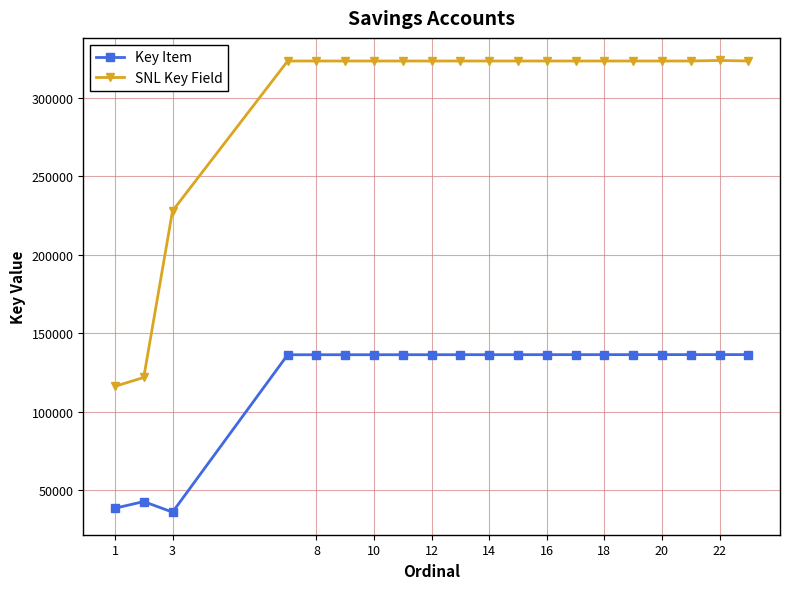

What is the difference between the second highest and second lowest values in the Key Item series?

97885